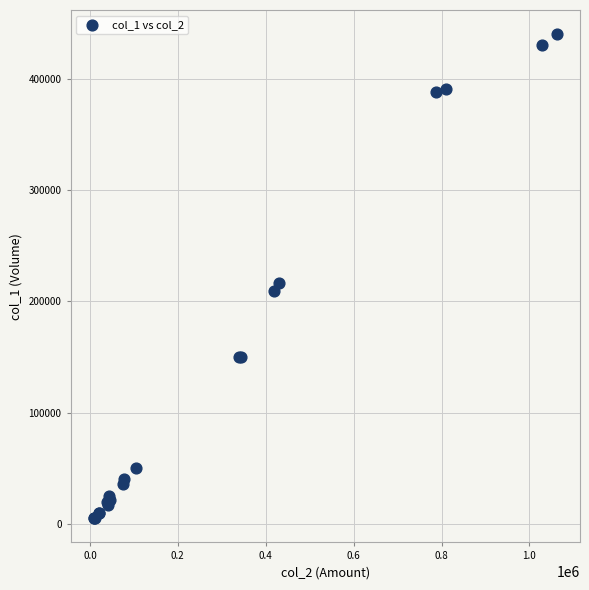

What Y value in the scatter plot is closest to 222500?

216000